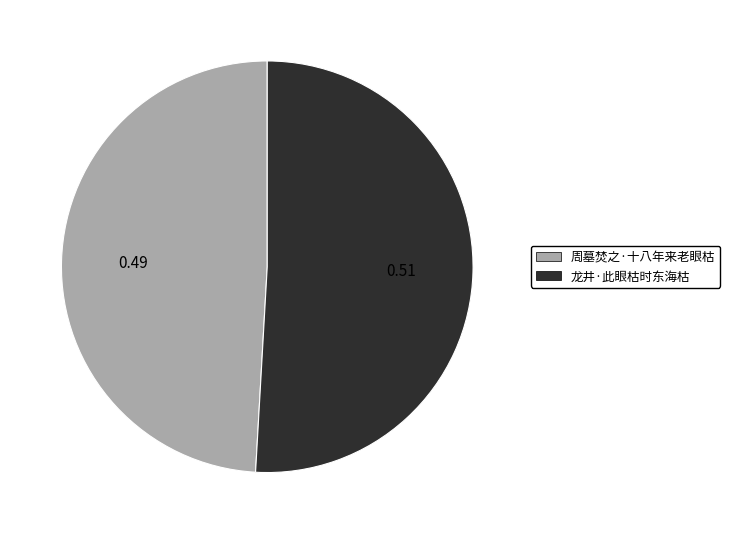

What is the largest slice in the pie chart?

龙井·此眼枯时东海枯